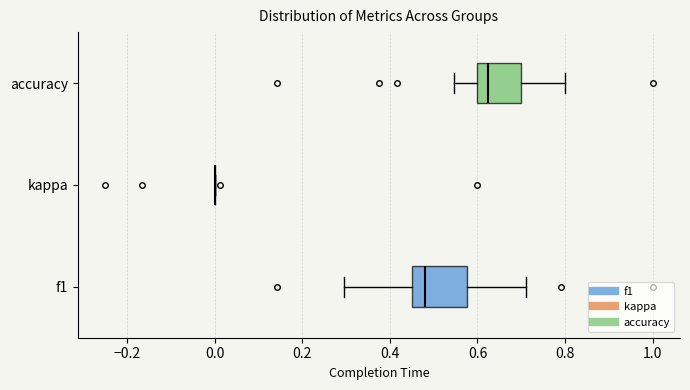

Reading bottom to top, transcribe this box plot: for each box, give where its median line is, the range the box spans, and where its two whiskers end, as read against the x-axis. The values are not printed on the chart, so give them approximately, as read against the axis.

f1: median 0.48, box 0.46 to 0.58, whiskers 0.30 to 0.72
kappa: box collapsed to a line at 0.00, whiskers 0.00 to 0.00
accuracy: median 0.62, box 0.60 to 0.70, whiskers 0.54 to 0.80